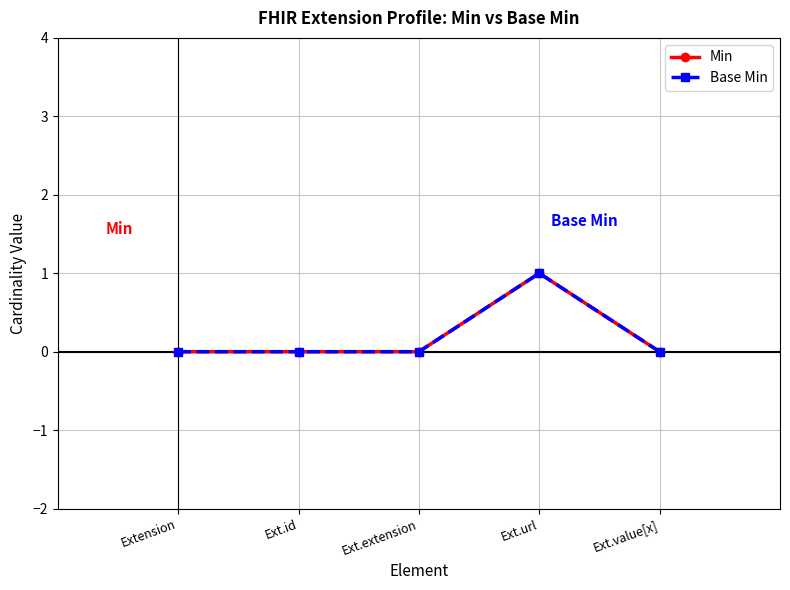

Which category has the lowest value in the Min series?

Extension